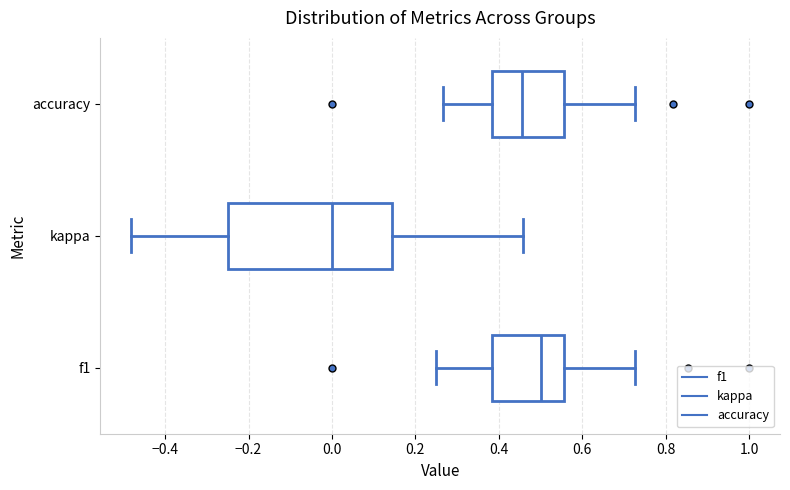

Which box is the widest, from its left edge to its right edge?

kappa